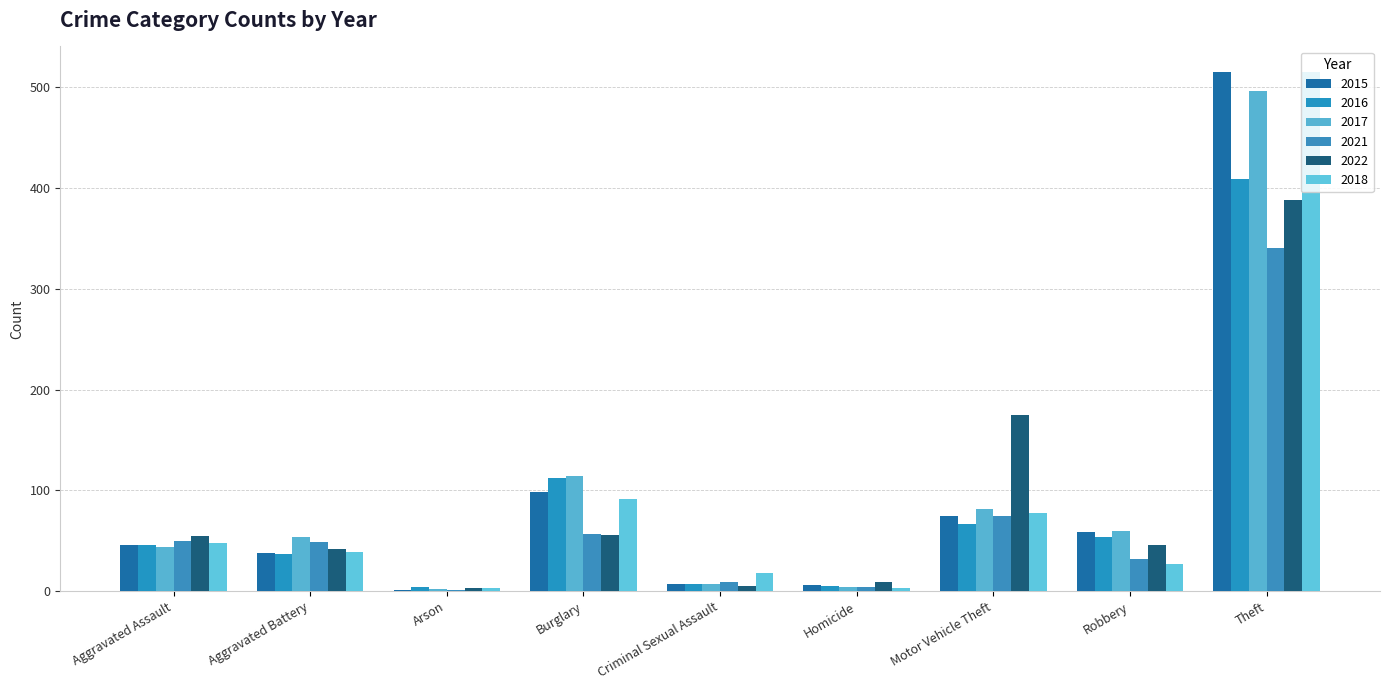

True or false: 2022 has a value of 61 at Aggravated Battery.

False